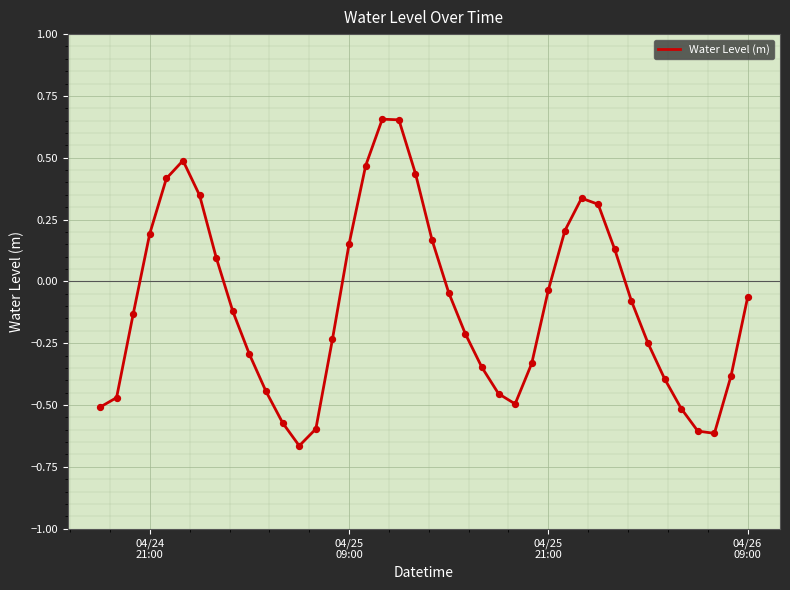

What is the difference between the maximum and minimum values?

1.3